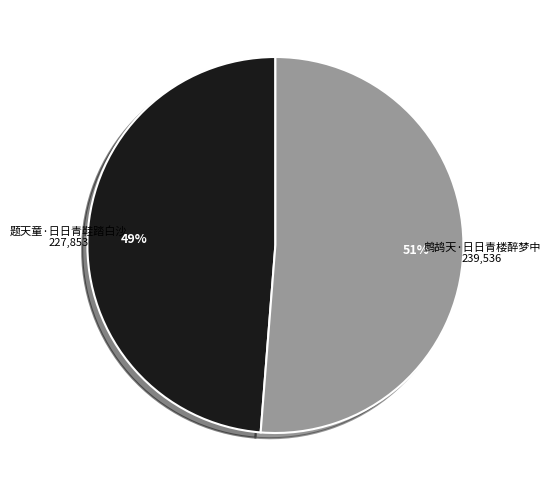

Do 鹧鸪天·日日青楼醉梦中 and 题天童·日日青鞋踏白沙 together represent more than half of the pie?

Yes